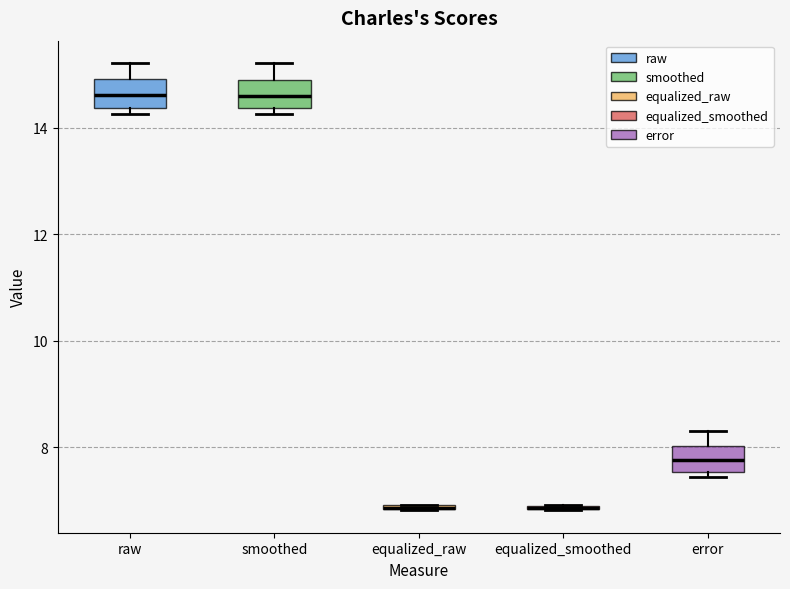

Where is the upper edge of the box for raw on the y-axis? The values are not printed on the chart, so give them approximately, as read against the axis.

15.0